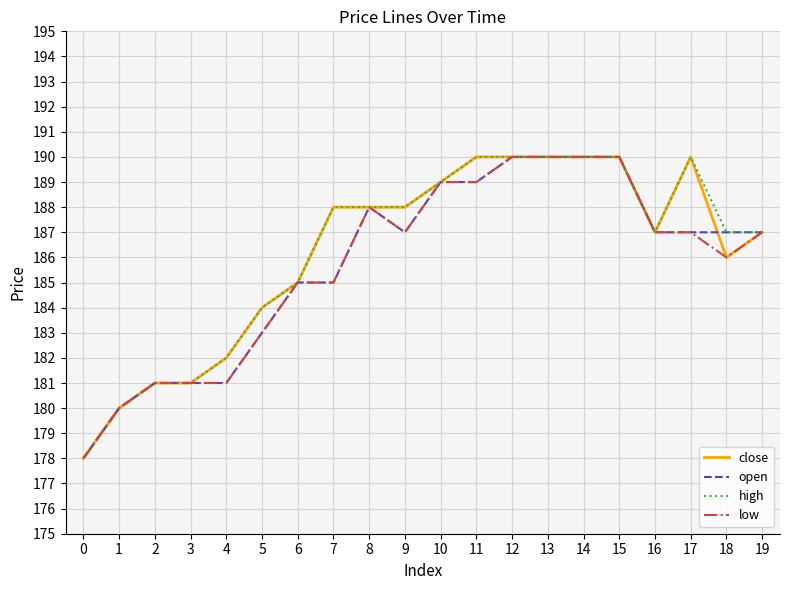

What is the difference between the second highest and minimum values in the close series?

12